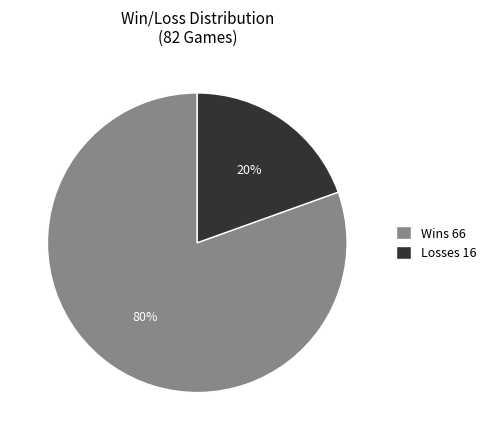

What percentage is the Wins 66 slice, to the nearest percent?

80%